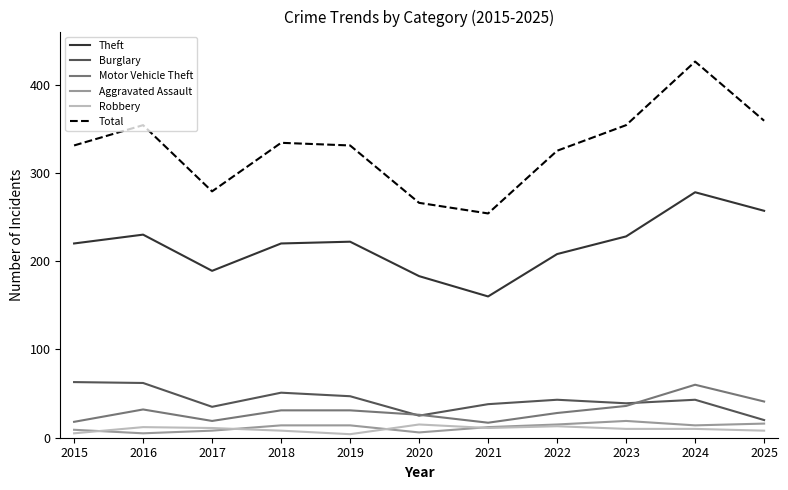

Between 2021 and 2024, which series saw the biggest shift?

Total